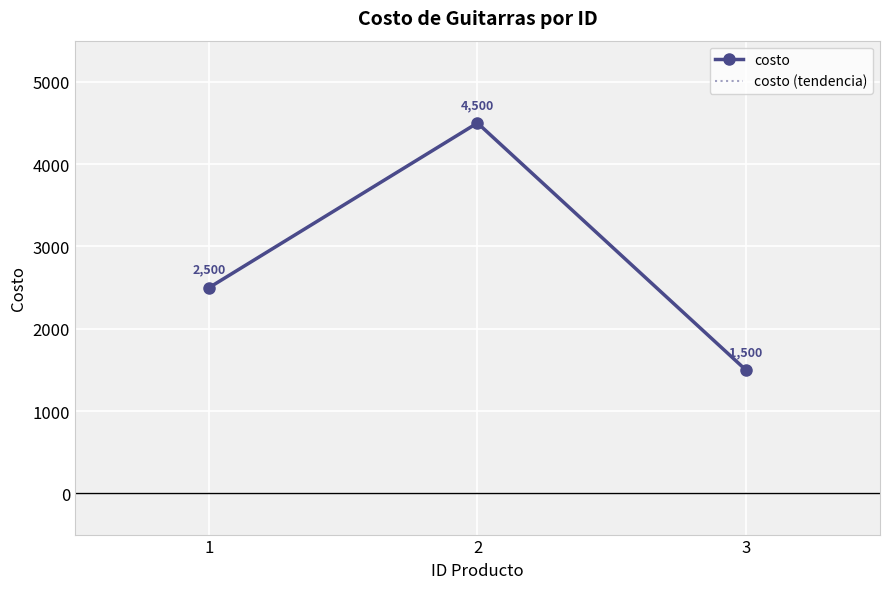

How many costo values are between 1500 and 4500?

3